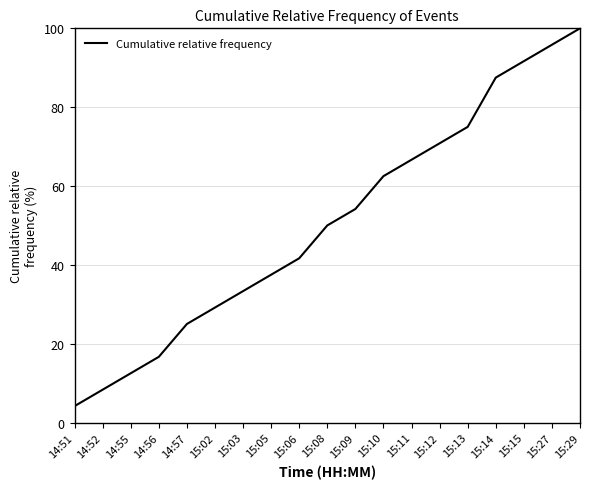

What is the average value?

50.7